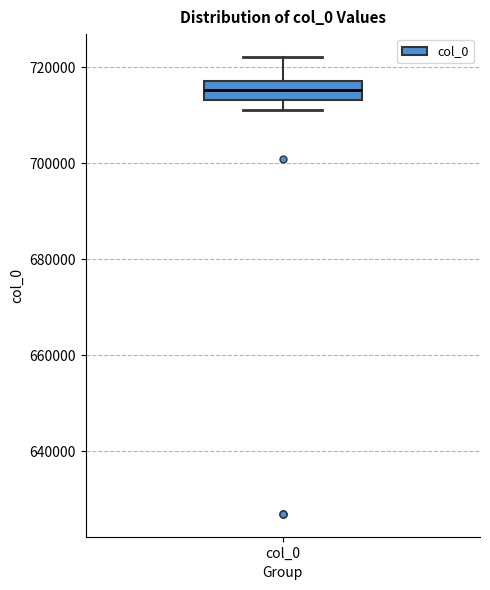

Read this box plot against the y-axis: the position of the median line, the range covered by the box, and the ends of both whiskers. The values are not printed on the chart, so give them approximately, as read against the axis.

median 716000, box 714000 to 718000, whiskers 712000 to 722000